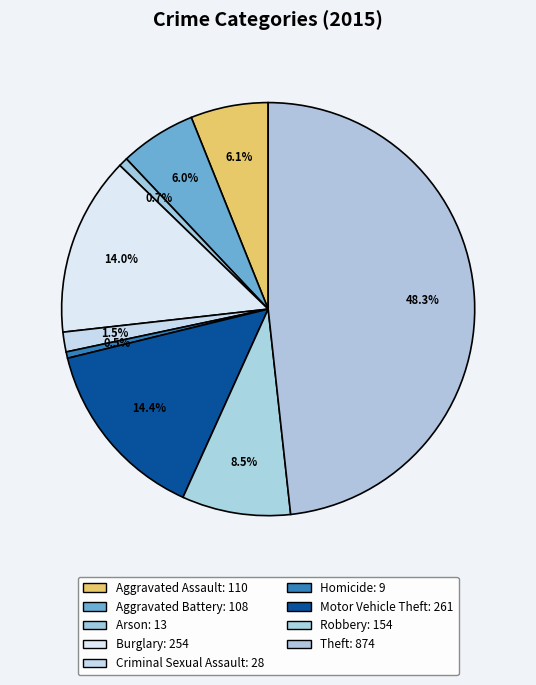

How many segments does this pie chart have?

9